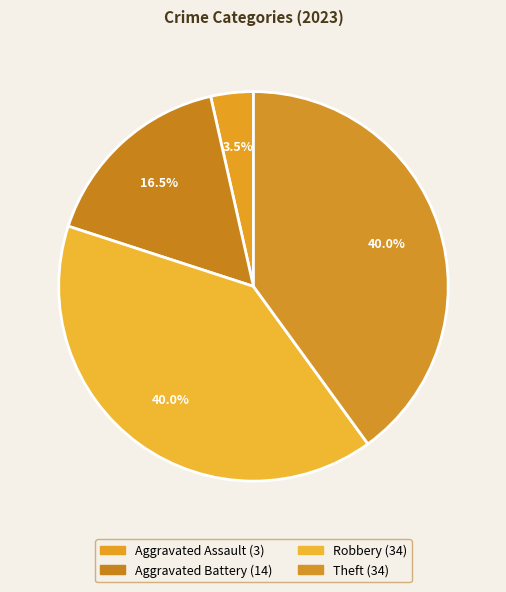

Rank the categories by value from highest to lowest.

Robbery, Theft, Aggravated Battery, Aggravated Assault